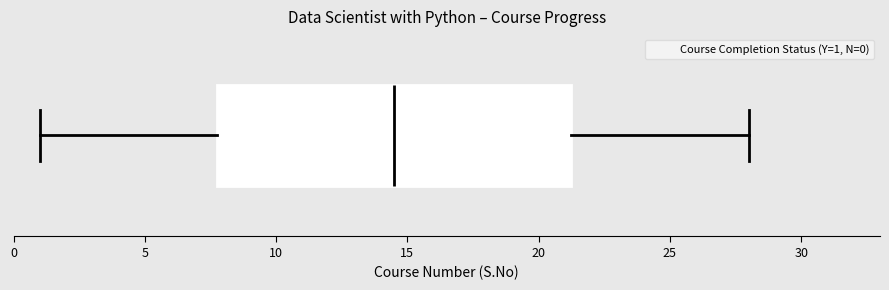

Where is the left edge of the box on the x-axis? The values are not printed on the chart, so give them approximately, as read against the axis.

8.0